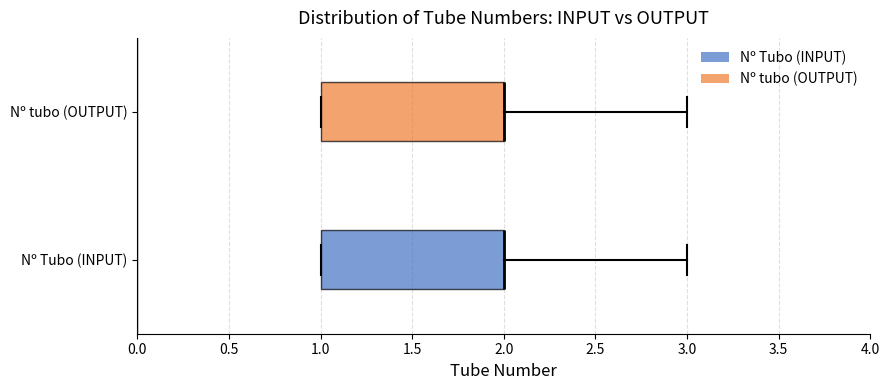

Where is the left edge of the box for Nº Tubo (INPUT) on the x-axis? The values are not printed on the chart, so give them approximately, as read against the axis.

1